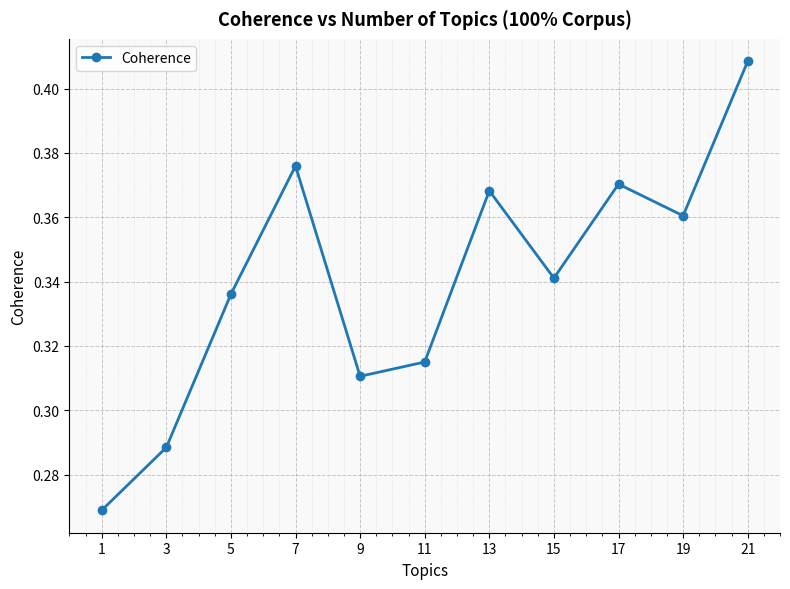

What is the sum of all values?

3.7